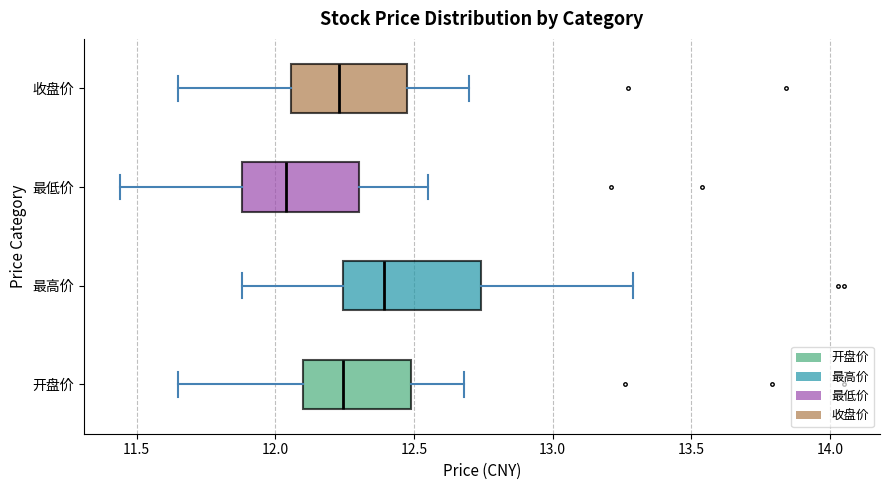

Which box is the widest, from its left edge to its right edge?

最高价